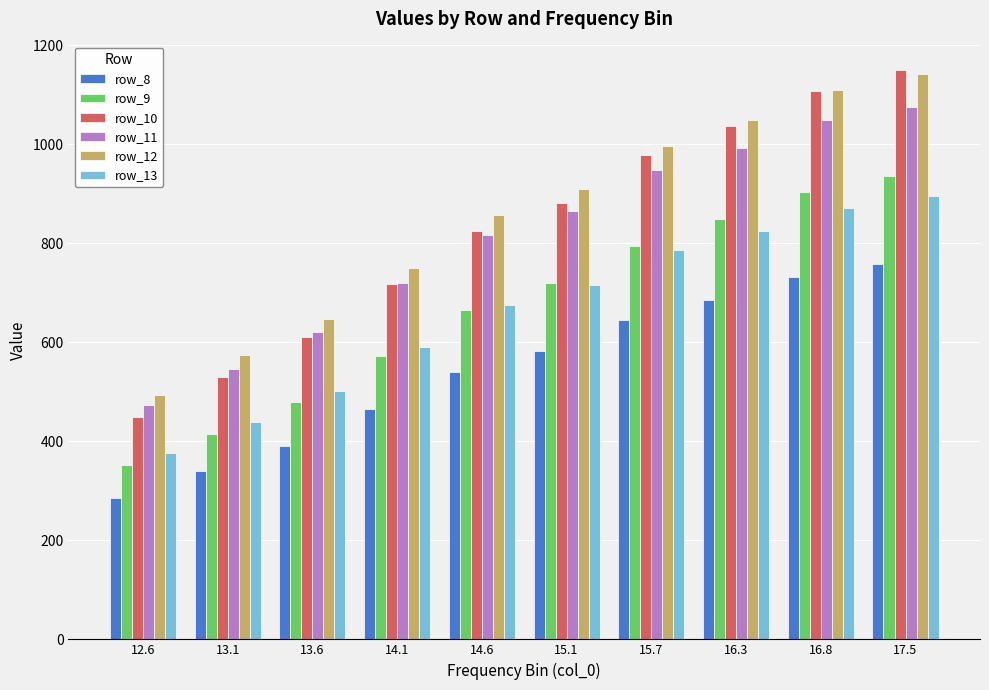

What is the value of the row_8 bar at the 1st from the left?

284.7